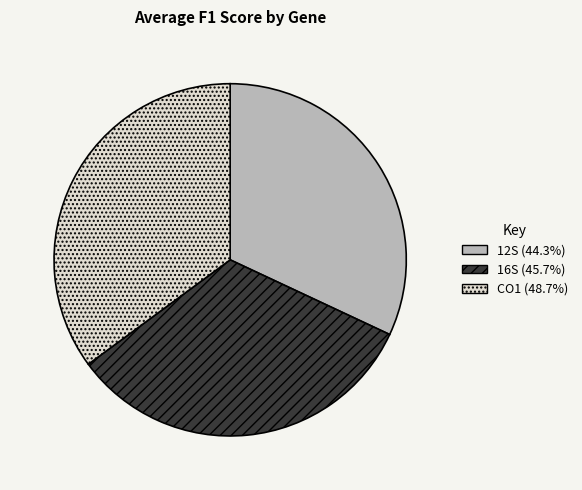

Approximately how many times larger is the value at 16S (45.7%) compared to 12S (44.3%)?

1.0